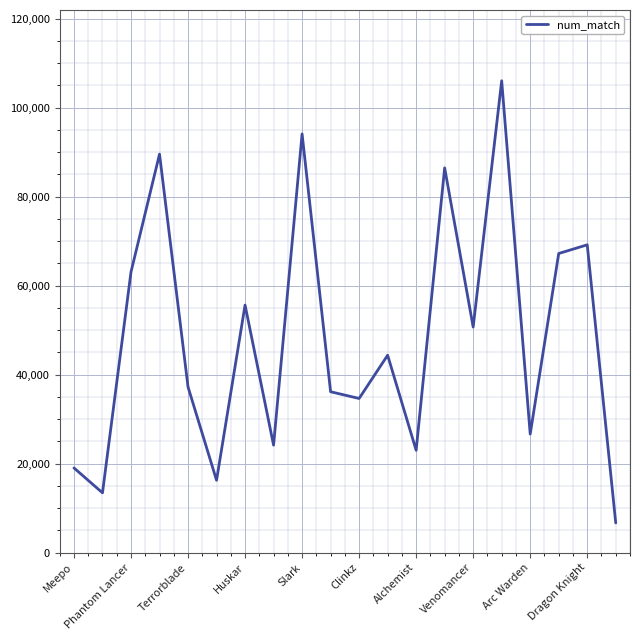

What is the difference between the maximum and second lowest values?

92621